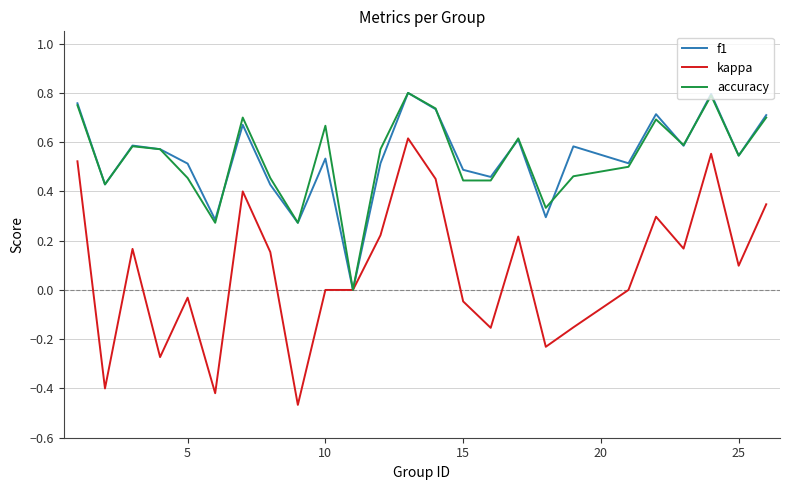

Does the chart display data point markers on the line(s)?

No